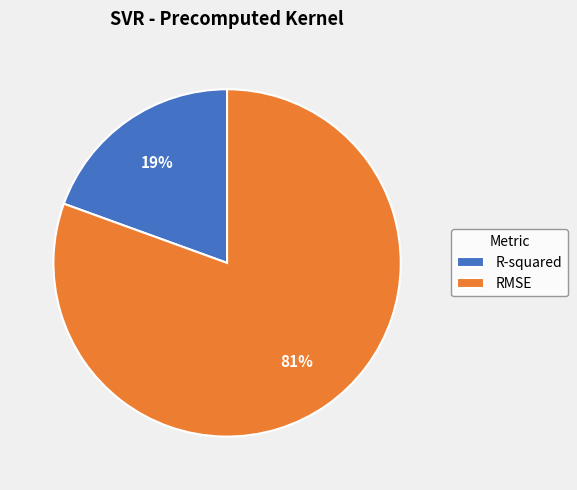

Is the sum of RMSE and R-squared greater than half?

Yes